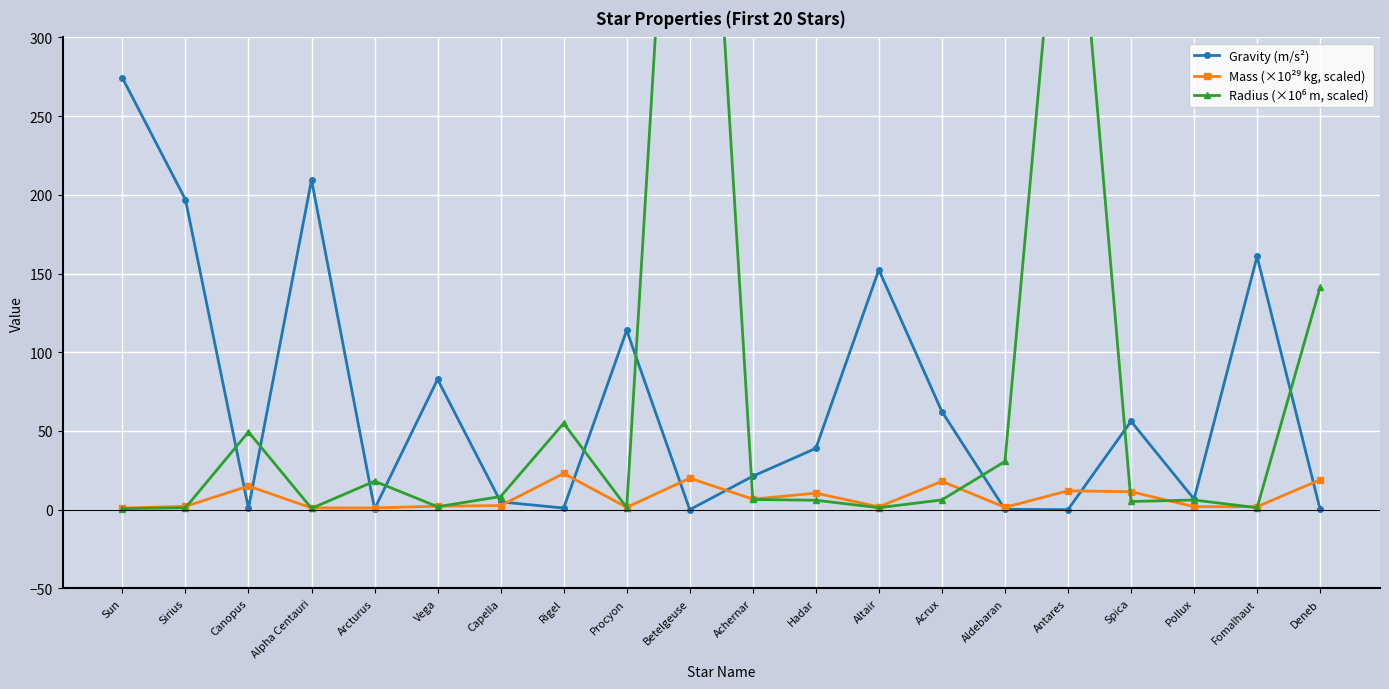

Reading right to left, list all the values displayed in this chart.

Gravity (m/s²): 0.1	160.8	6.7	56.2	0.0	0.2	62.3	152.4	38.9	21.2	0.0	114.0	1.0	5.0	82.8	0.4	209.5	0.8	197.0	274.3
Mass (×10²⁹ kg, scaled): 19.0	1.9	1.9	11.4	12.0	1.5	18.0	1.8	10.5	6.7	20.0	1.5	23.0	2.6	2.2	1.1	1.1	15.0	2.1	1.0
Radius (×10⁶ m, scaled): 141.2	1.3	6.1	5.2	473.1	30.6	6.2	1.3	6.0	6.5	660.9	1.3	54.9	8.3	1.9	18.1	0.8	49.4	1.2	0.7